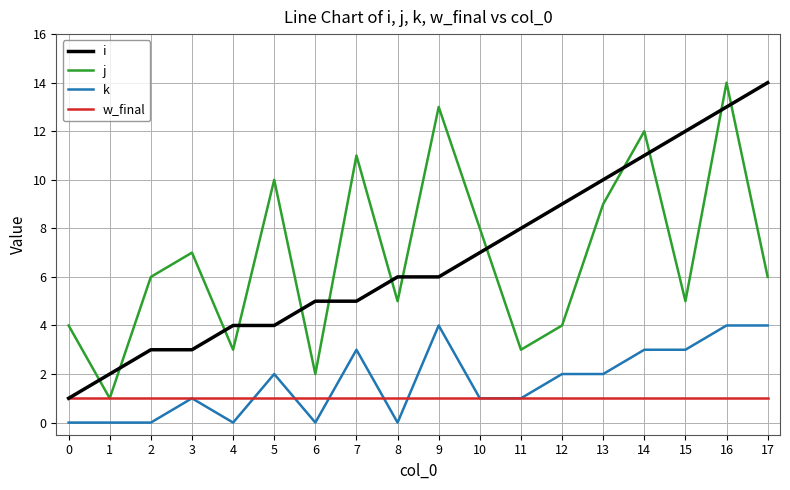

Count the number of categories in the chart.

18